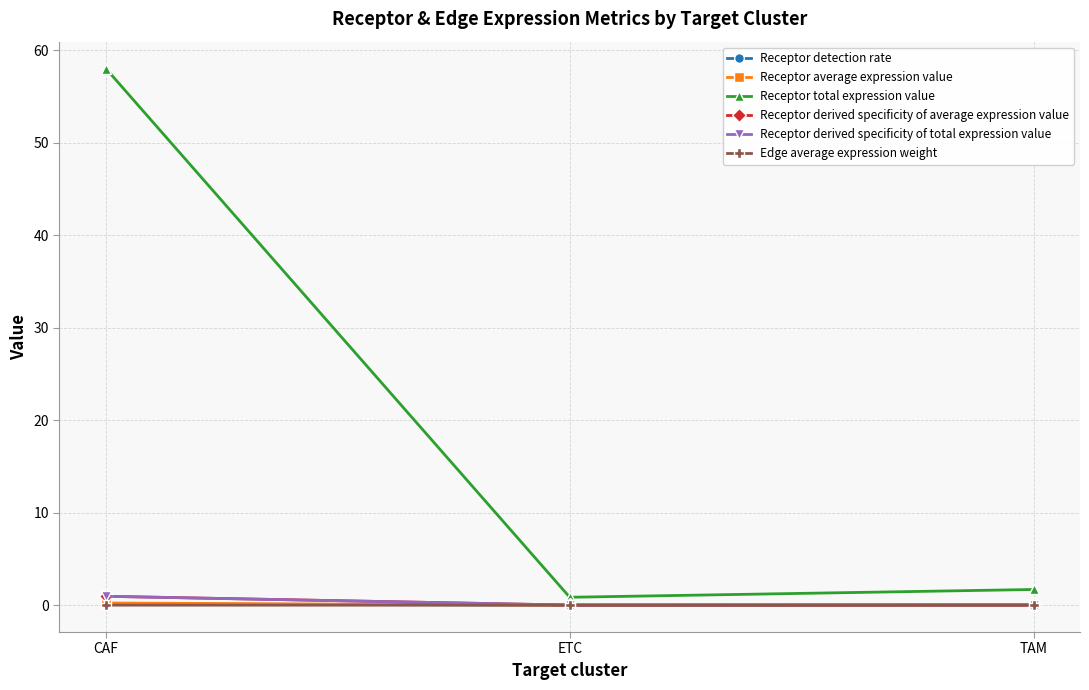

At which category is the sum across all series the highest?

CAF